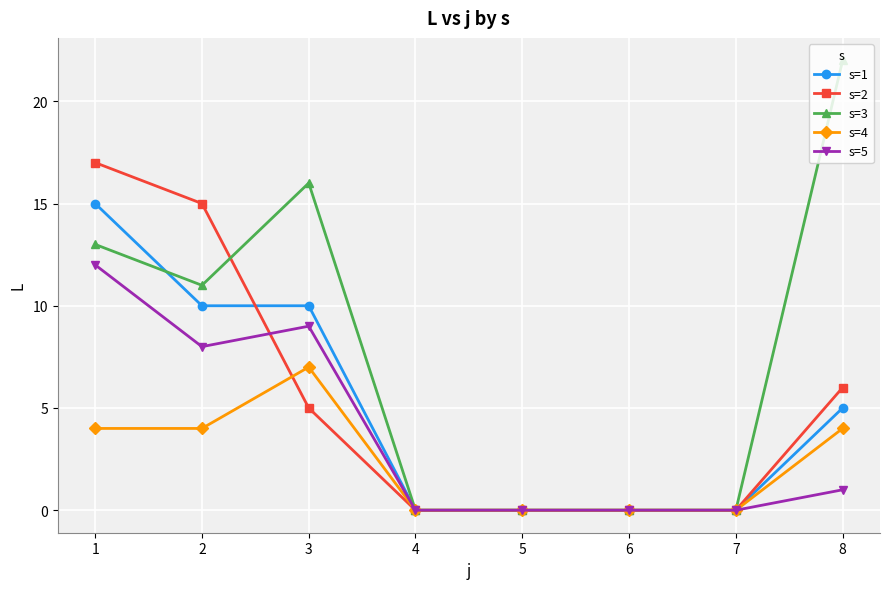

At which category does the chart reach its peak across all series?

8